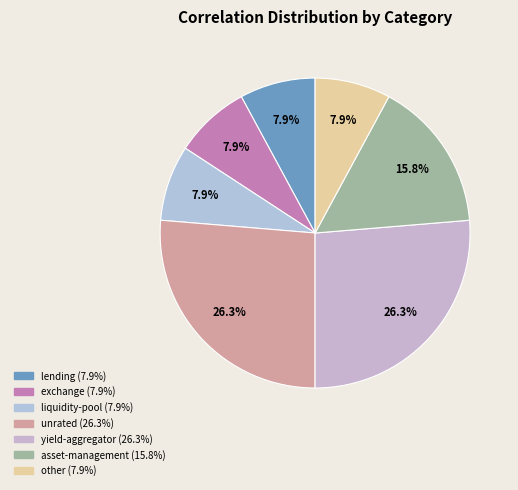

Is it true that liquidity-pool is 8% of the pie?

True